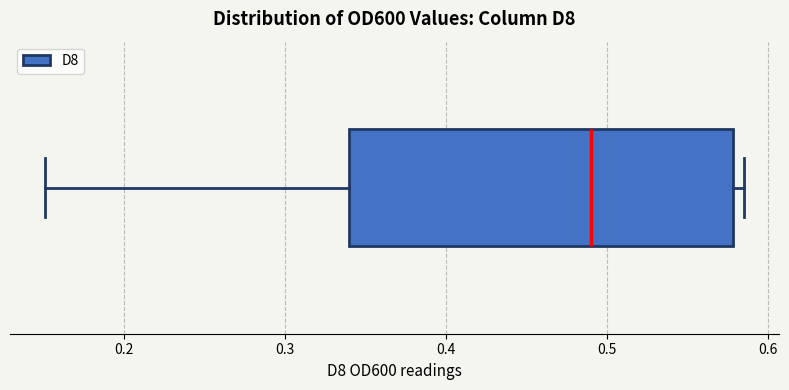

Read this box plot against the x-axis: the position of the median line, the range covered by the box, and the ends of both whiskers. The values are not printed on the chart, so give them approximately, as read against the axis.

median 0.49, box 0.34 to 0.58, whiskers 0.15 to 0.59